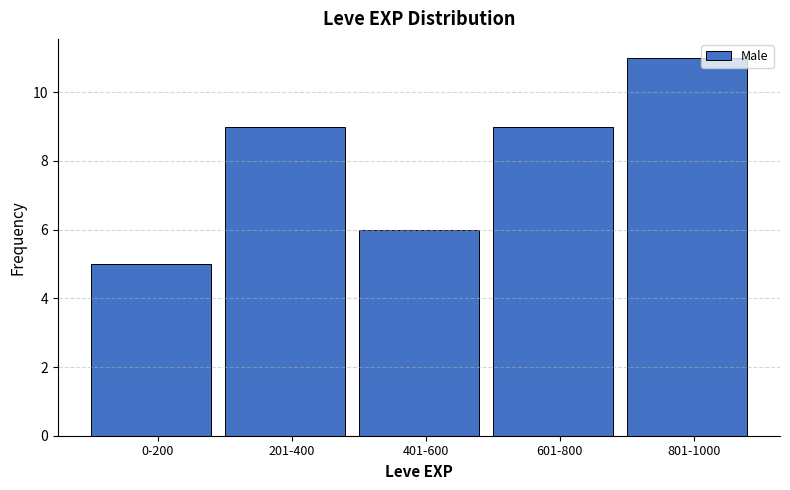

Reading right to left, what are all the values shown in this chart?

801-1000=11	601-800=9	401-600=6	201-400=9	0-200=5